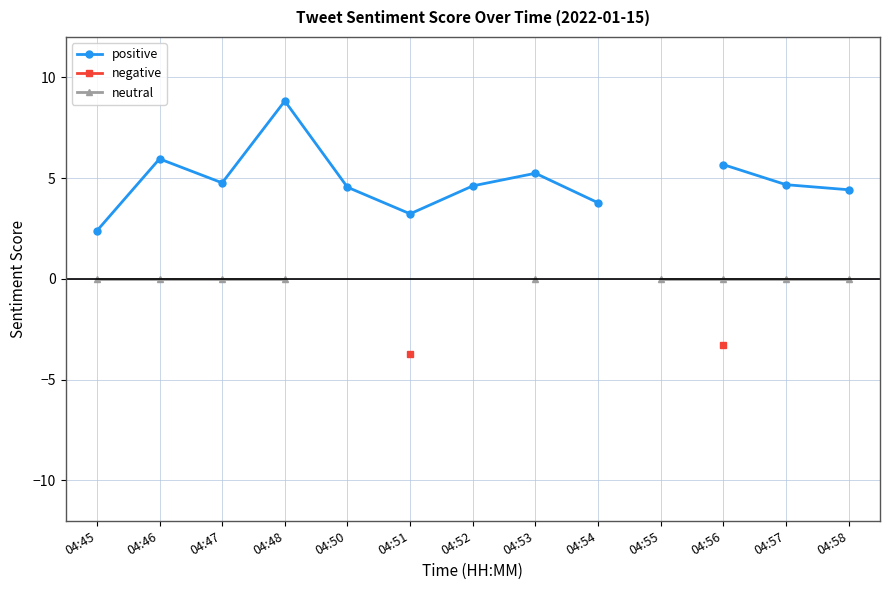

What is the spread (max minus min) of values at 04:47?

4.8